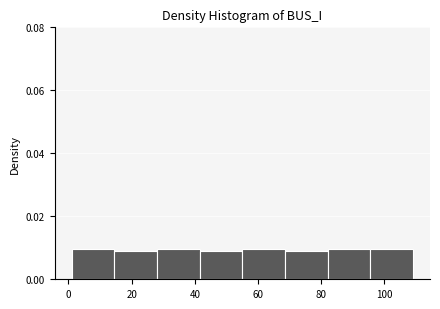

Reading left to right, list every bar in this chart as the range it spans on the x-axis followed by its height. Neither the bar edges nor the heights are printed on the chart, so give them approximately, as read against the axes.

1.0 to 14.5: 0.010
14.5 to 28.0: 0.008
28.0 to 41.5: 0.010
41.5 to 55.0: 0.008
55.0 to 68.5: 0.010
68.5 to 82.0: 0.008
82.0 to 95.5: 0.010
95.5 to 109.0: 0.010